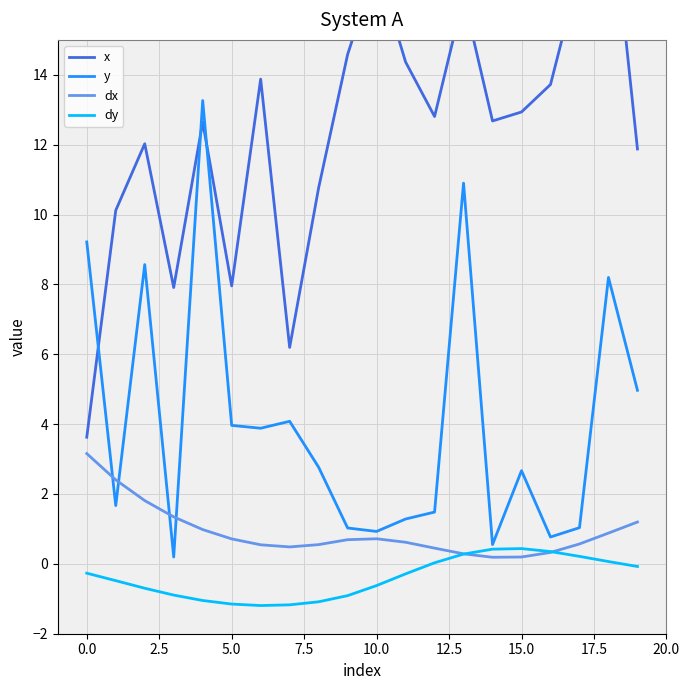

Which series has the largest total across all categories?

x